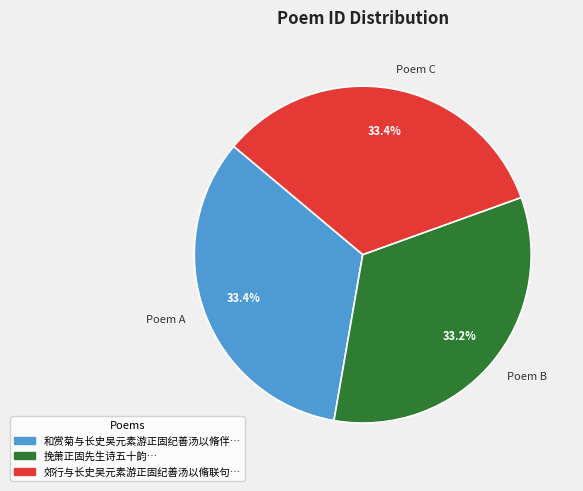

Count the number of slices in the pie.

3